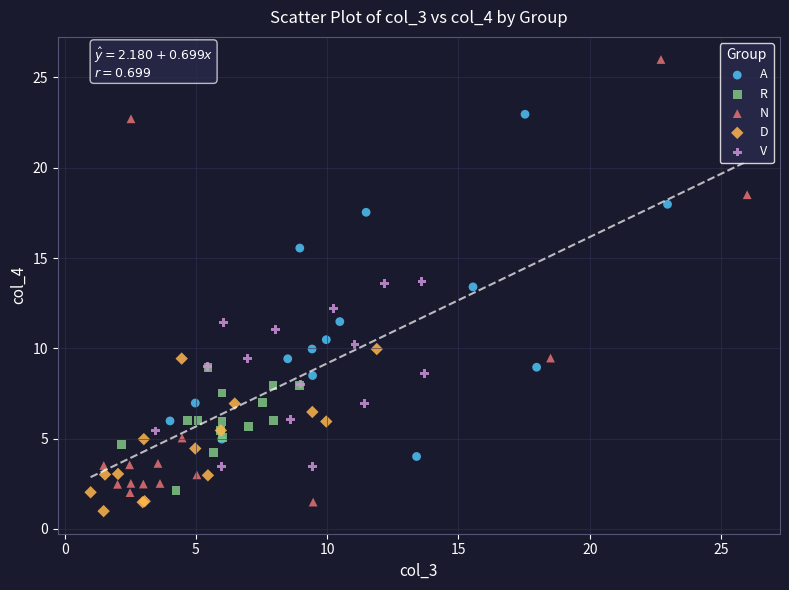

Which series has the widest spread of Y values?

N